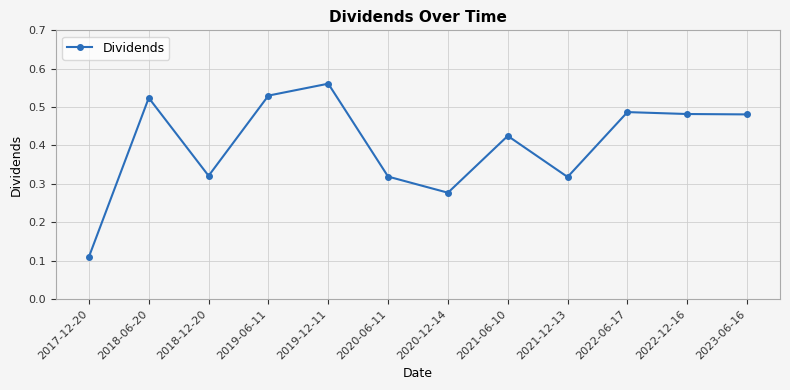

Between 2018-06-20 and 2022-12-16, which is larger?

2018-06-20